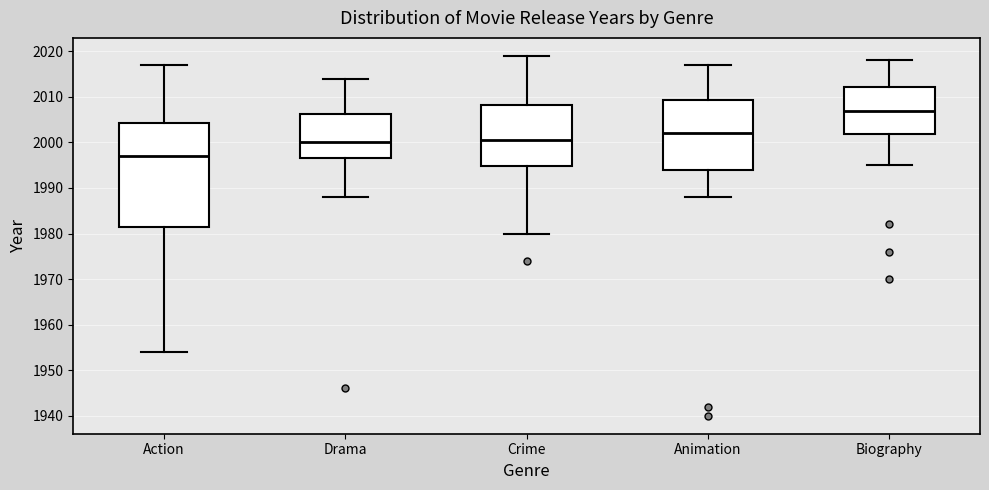

Where is the lower edge of the box for Action on the y-axis? The values are not printed on the chart, so give them approximately, as read against the axis.

1982